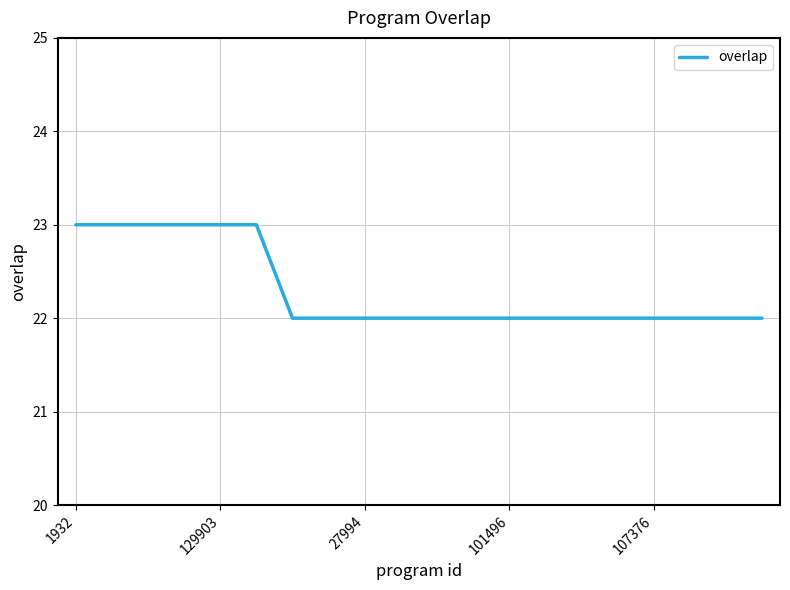

What is the greatest value displayed?

23